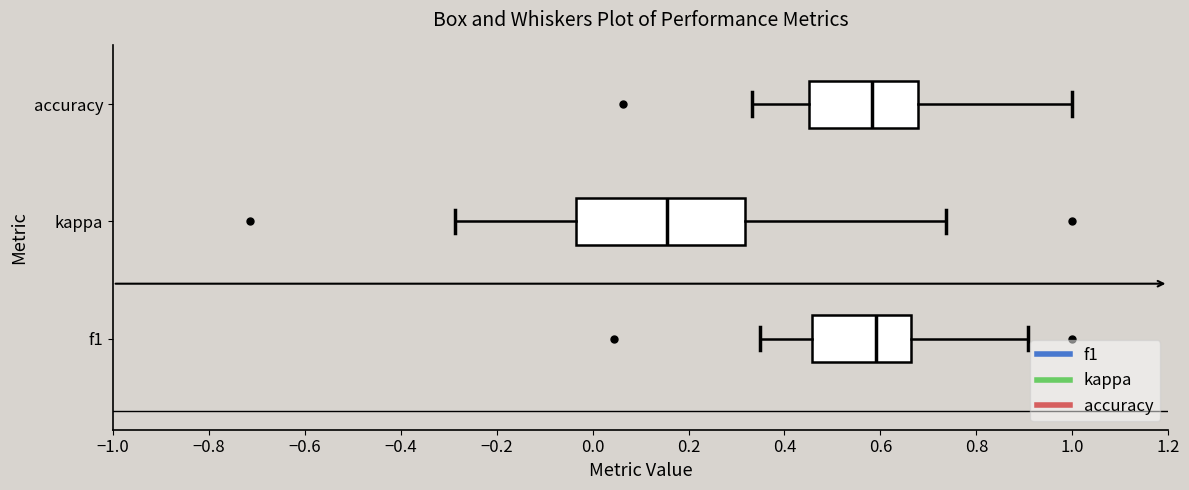

Which box is the widest, from its left edge to its right edge?

kappa